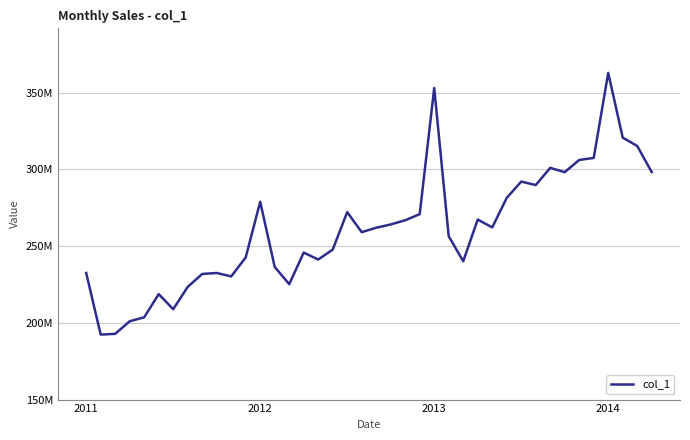

At which label does the data first exceed 261945965?

2012